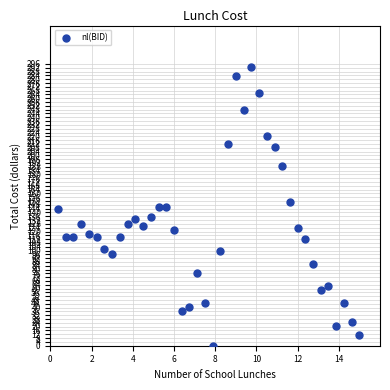

What is the range of X values (max minus min)?

14.6